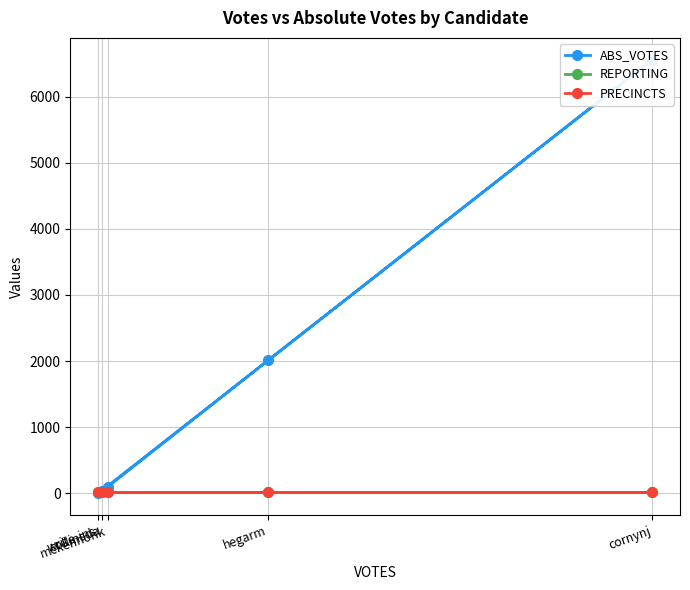

At which label does REPORTING reach its peak?

collinsda